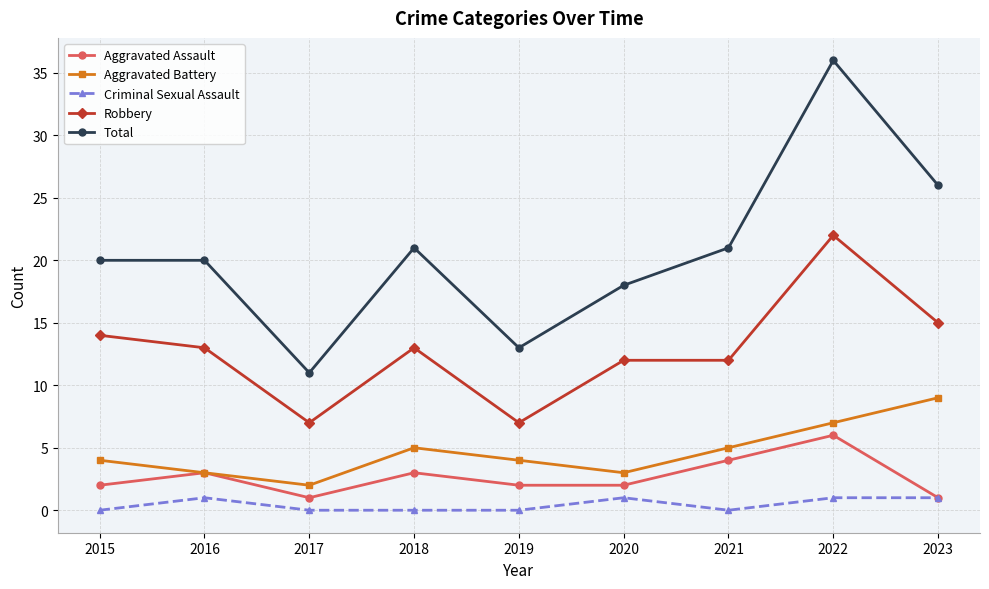

In Aggravated Assault, how many points are higher than both neighbors (excluding endpoints)?

3